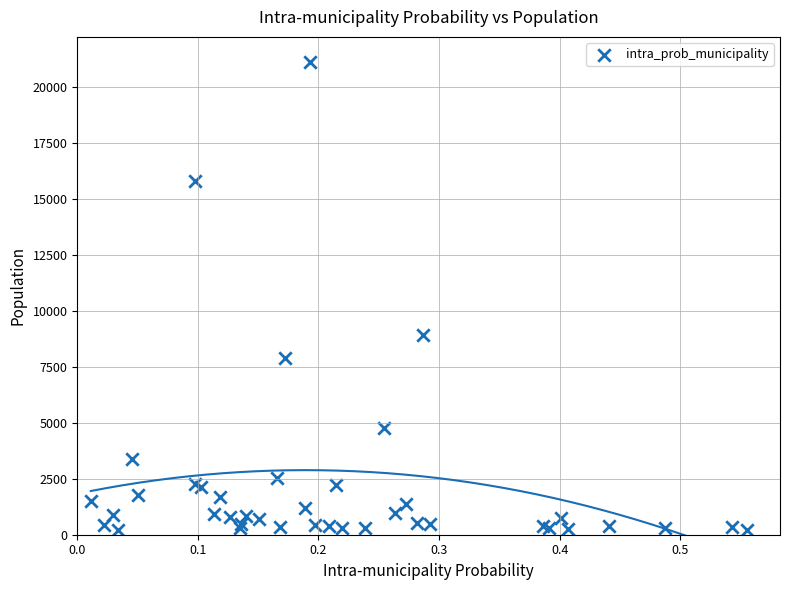

What Y value in the scatter plot is closest to 10679?

8913